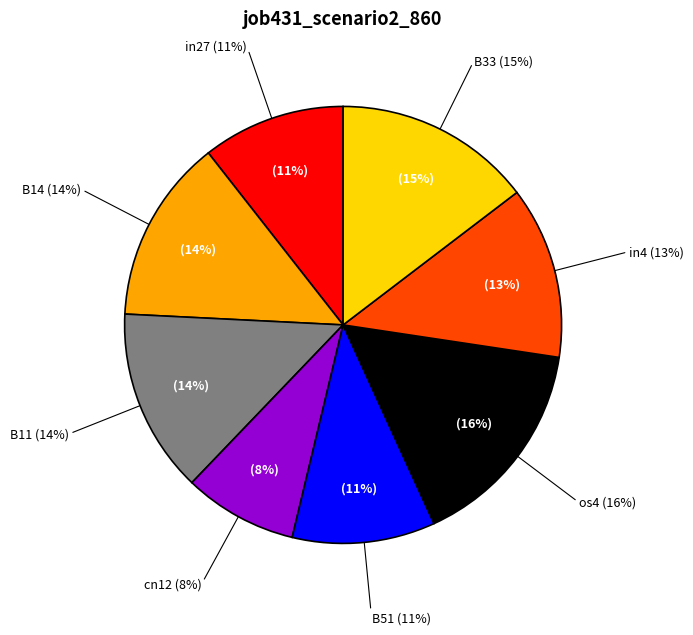

Does B33 account for over 50% of the chart?

No